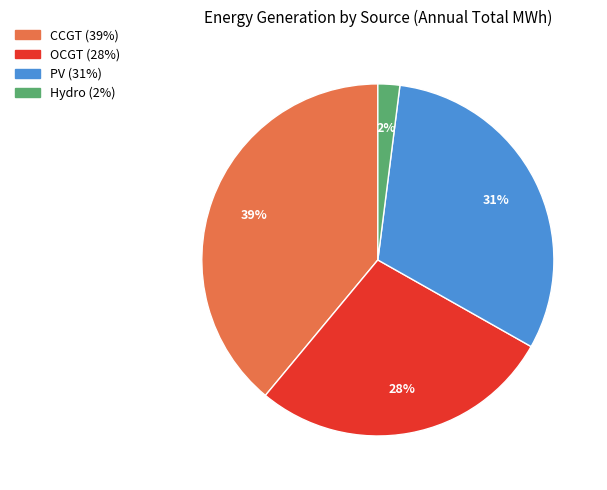

To the nearest percent, what is the average slice percentage?

25%